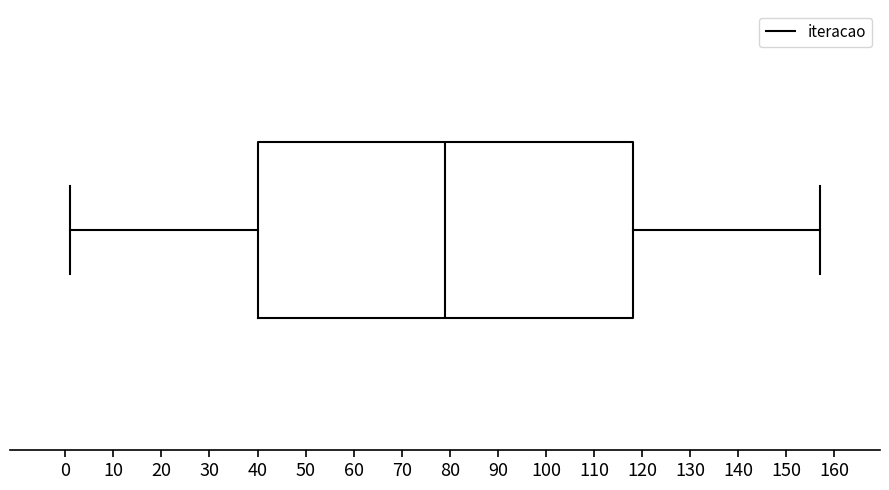

Read this box plot against the x-axis: the position of the median line, the range covered by the box, and the ends of both whiskers. The values are not printed on the chart, so give them approximately, as read against the axis.

median 79, box 40 to 118, whiskers 1 to 157